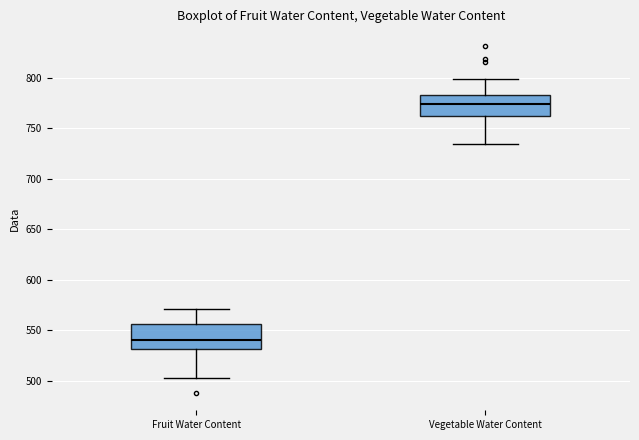

Reading left to right, transcribe this box plot: for each box, give where its median line is, the range the box spans, and where its two whiskers end, as read against the y-axis. The values are not printed on the chart, so give them approximately, as read against the axis.

Fruit Water Content: median 540, box 530 to 555, whiskers 505 to 570
Vegetable Water Content: median 775, box 760 to 785, whiskers 735 to 800